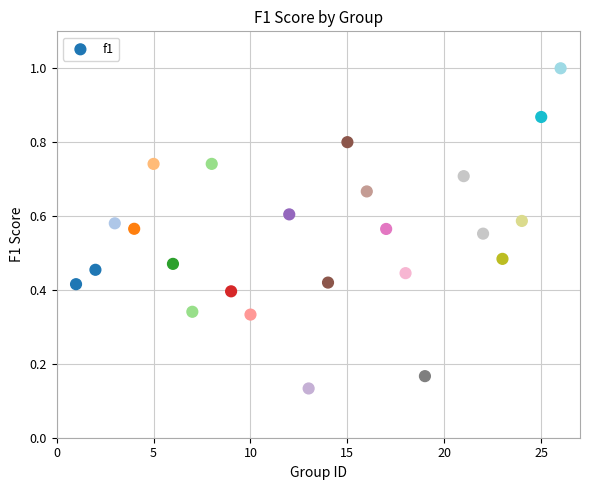

What is the range of X values (max minus min)?

25.0